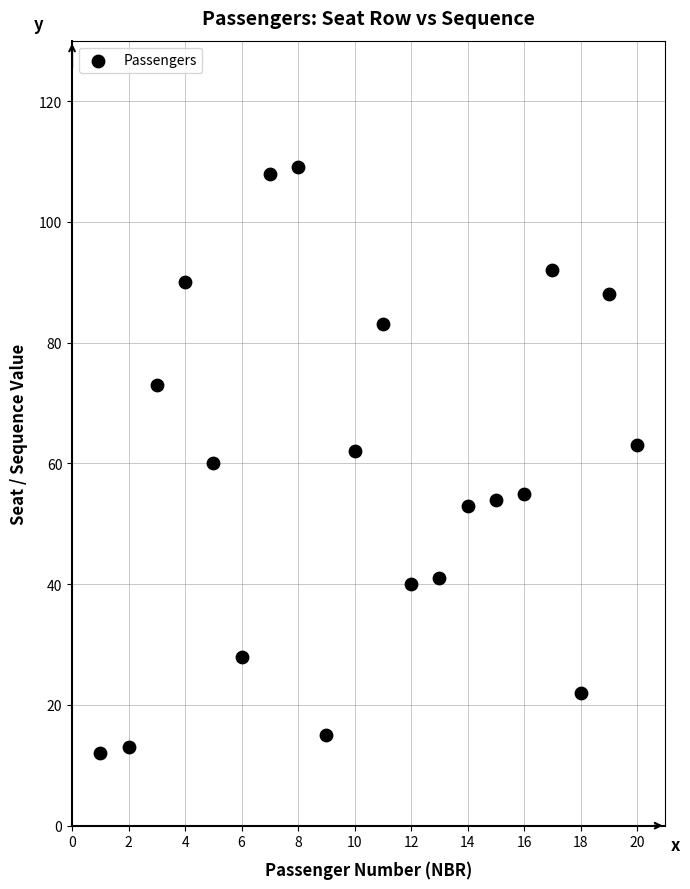

What is the range of X values (max minus min)?

19